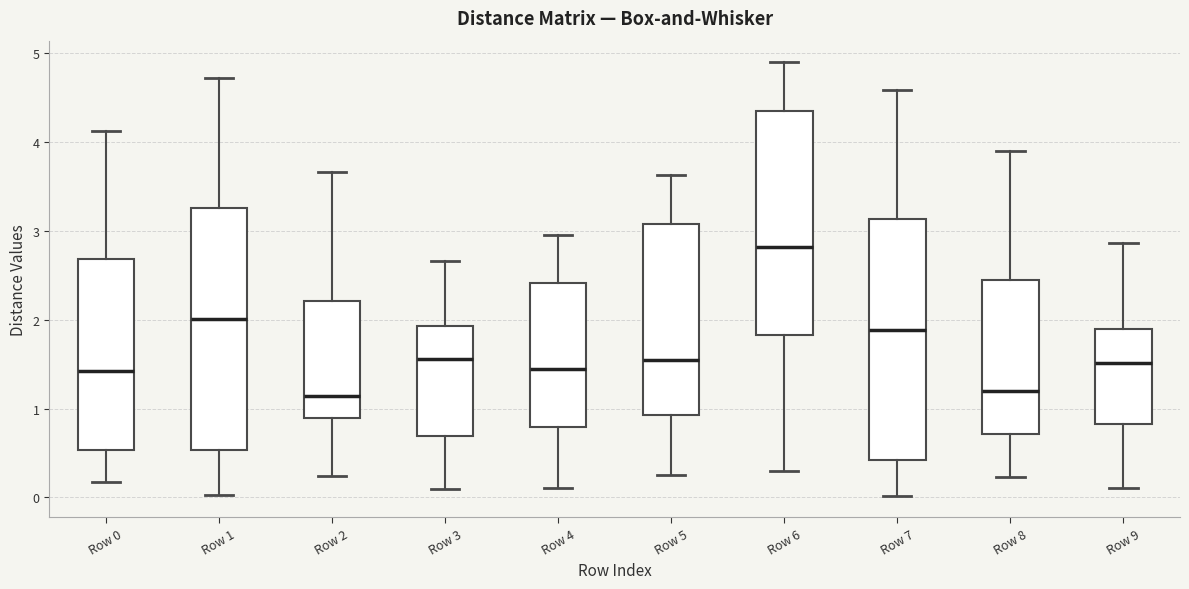

Reading left to right, transcribe this box plot: for each box, give where its median line is, the range the box spans, and where its two whiskers end, as read against the y-axis. The values are not printed on the chart, so give them approximately, as read against the axis.

Row 0: median 1.4, box 0.5 to 2.7, whiskers 0.2 to 4.1
Row 1: median 2.0, box 0.5 to 3.3, whiskers 0.0 to 4.7
Row 2: median 1.1, box 0.9 to 2.2, whiskers 0.2 to 3.7
Row 3: median 1.6, box 0.7 to 1.9, whiskers 0.1 to 2.7
Row 4: median 1.4, box 0.8 to 2.4, whiskers 0.1 to 3.0
Row 5: median 1.5, box 0.9 to 3.1, whiskers 0.3 to 3.6
Row 6: median 2.8, box 1.8 to 4.4, whiskers 0.3 to 4.9
Row 7: median 1.9, box 0.4 to 3.1, whiskers 0.0 to 4.6
Row 8: median 1.2, box 0.7 to 2.5, whiskers 0.2 to 3.9
Row 9: median 1.5, box 0.8 to 1.9, whiskers 0.1 to 2.9